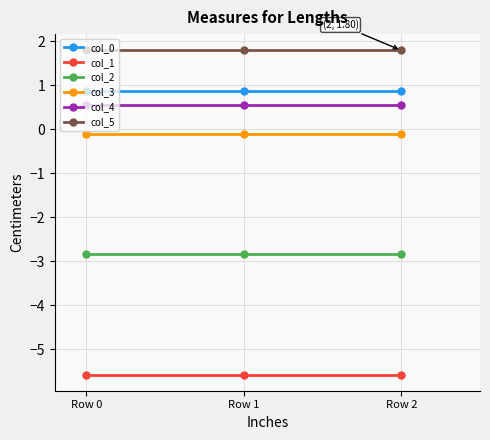

True or false: col_0 has a value of 1.2 at Row 0.

False